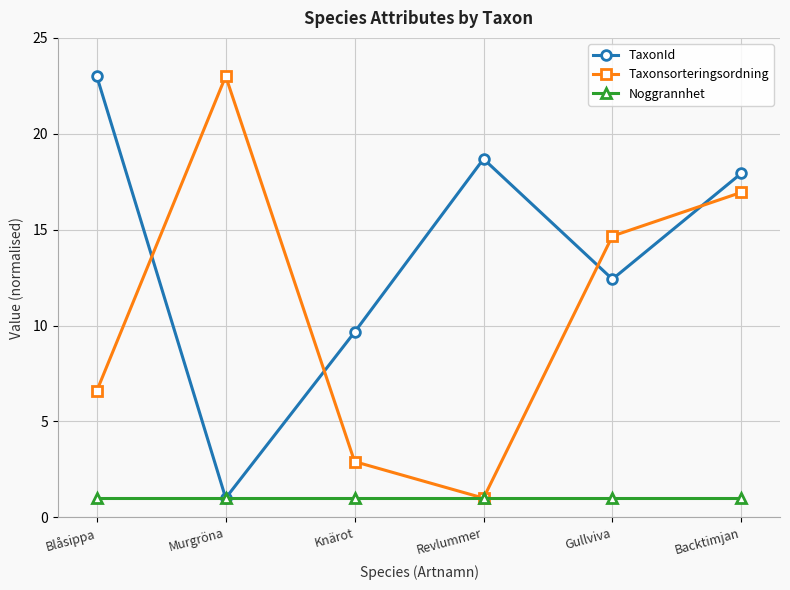

At which label does TaxonId first exceed 17?

Blåsippa